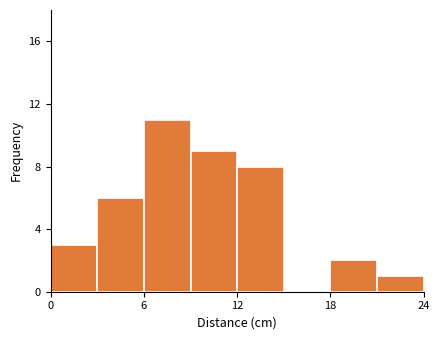

Read against the x-axis, roughly where is the centre of the tallest bar?

8